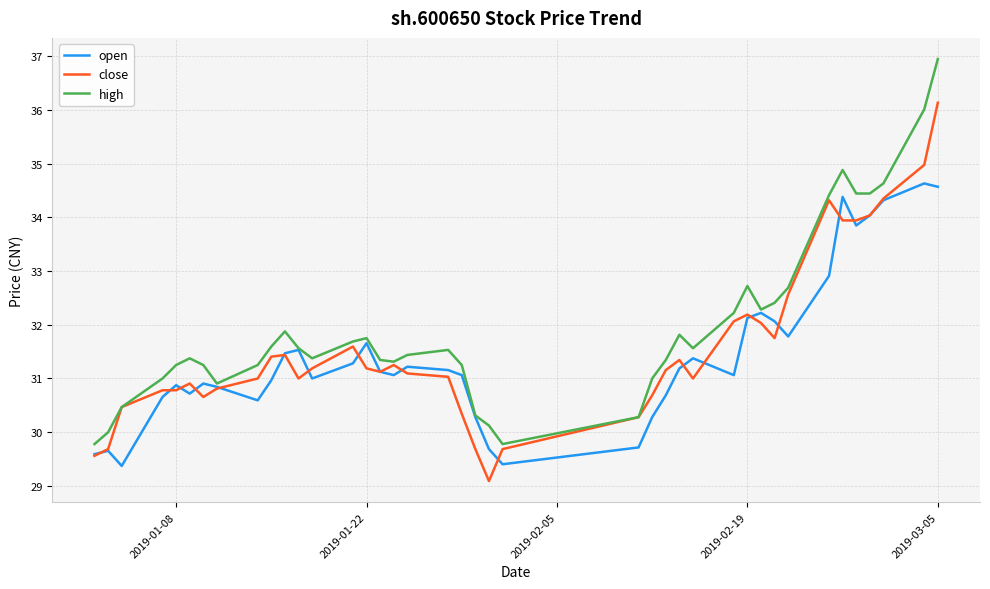

Rank the series by their maximum value, from lowest to highest.

open, close, high